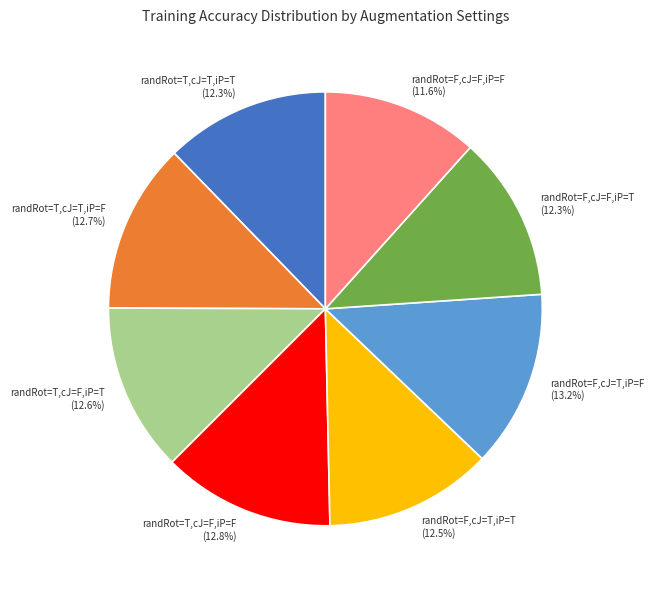

What is the smallest slice in the pie chart?

randRot=F,cJ=F,iP=F